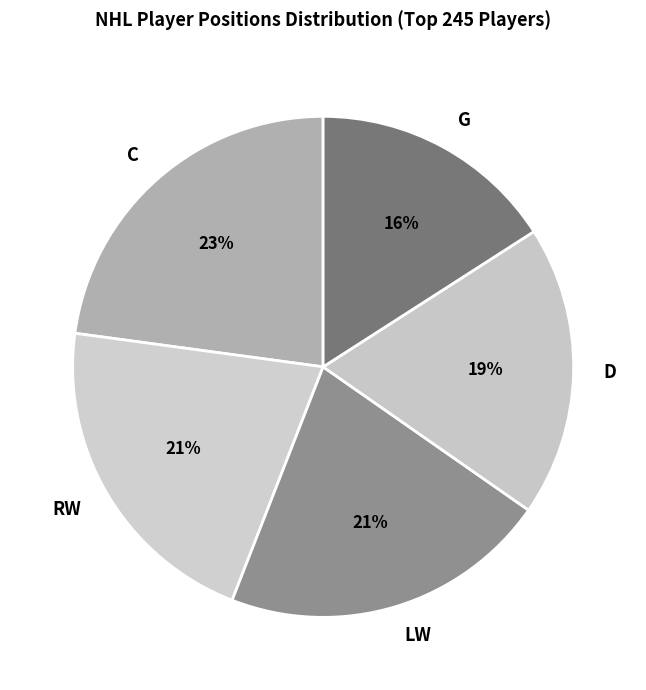

What is the smallest slice in the pie chart?

G